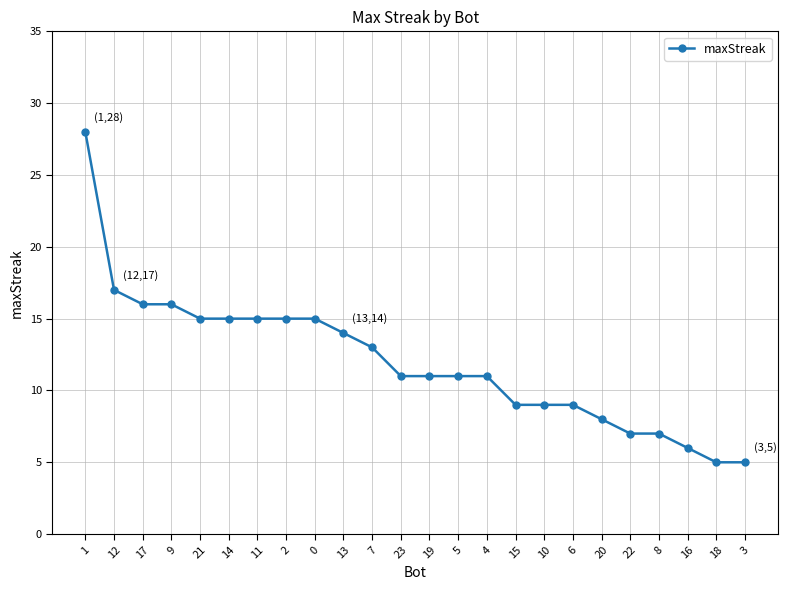

What is the label of the 20th point from the right?

21